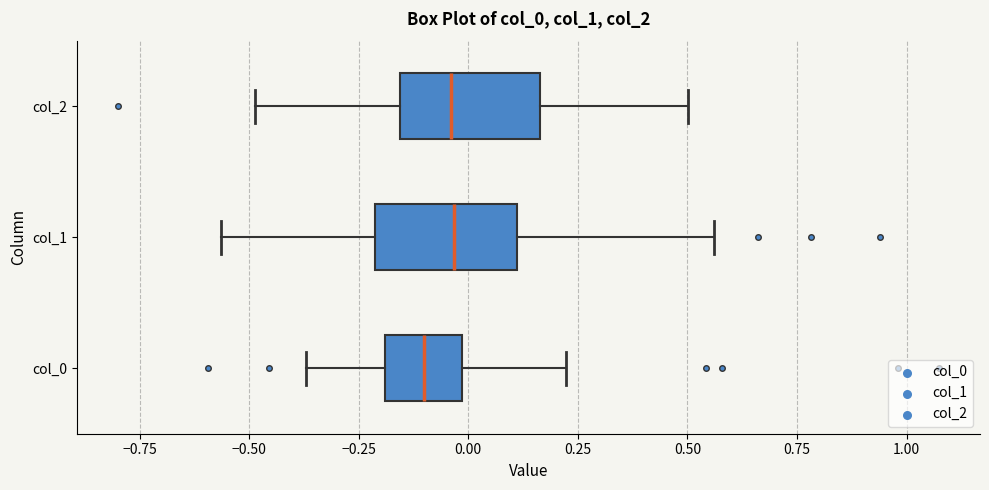

Reading bottom to top, transcribe this box plot: for each box, give where its median line is, the range the box spans, and where its two whiskers end, as read against the x-axis. The values are not printed on the chart, so give them approximately, as read against the axis.

col_0: median -0.10, box -0.20 to 0.00, whiskers -0.35 to 0.20
col_1: median -0.05, box -0.20 to 0.10, whiskers -0.55 to 0.55
col_2: median -0.05, box -0.15 to 0.15, whiskers -0.50 to 0.50